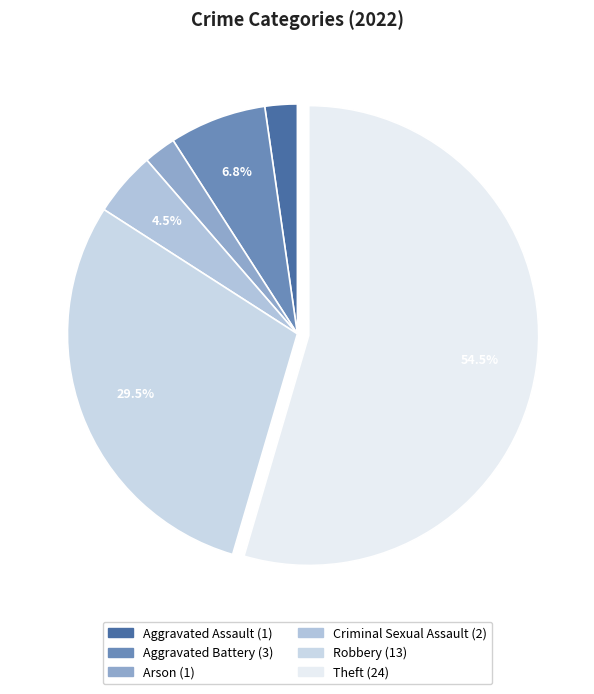

Approximately how many times larger is the value at Theft compared to Criminal Sexual Assault?

12.0